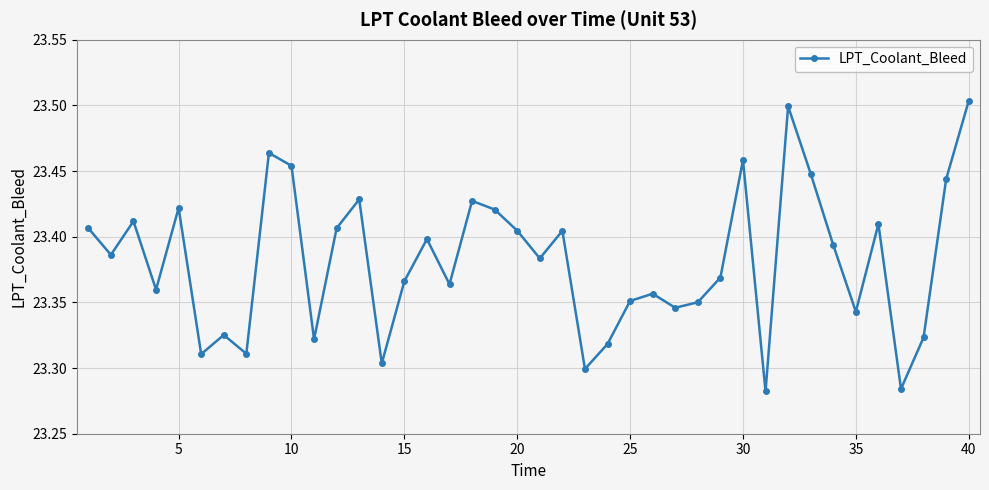

How many interior local peaks (higher than both neighbors) does the data have?

12